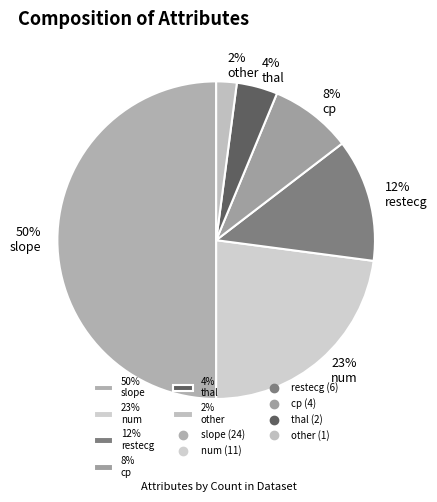

Rank the categories by value from lowest to highest.

2% other, 4% thal, 8% cp, 12% restecg, 23% num, 50% slope